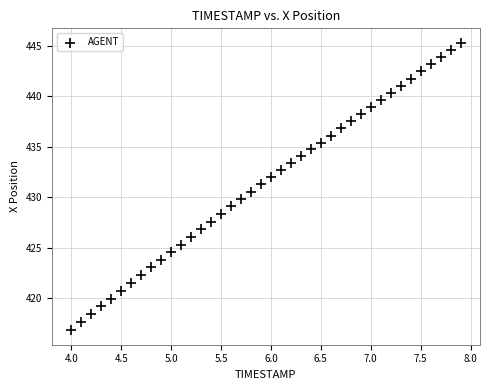

What is the range of X values (max minus min)?

3.9